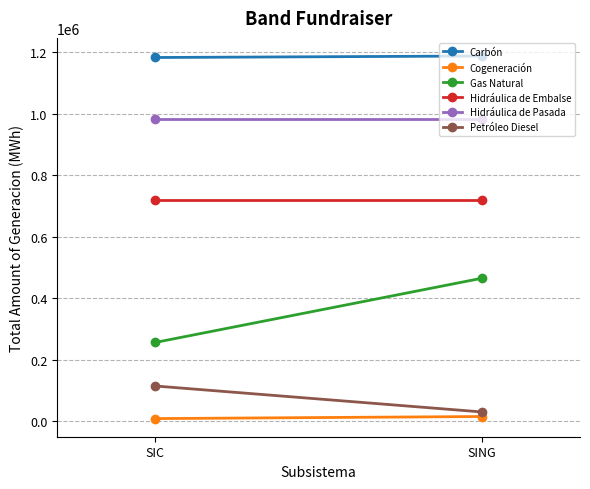

Rank the series by their maximum value, from lowest to highest.

Cogeneración, Petróleo Diesel, Gas Natural, Hidráulica de Embalse, Hidráulica de Pasada, Carbón